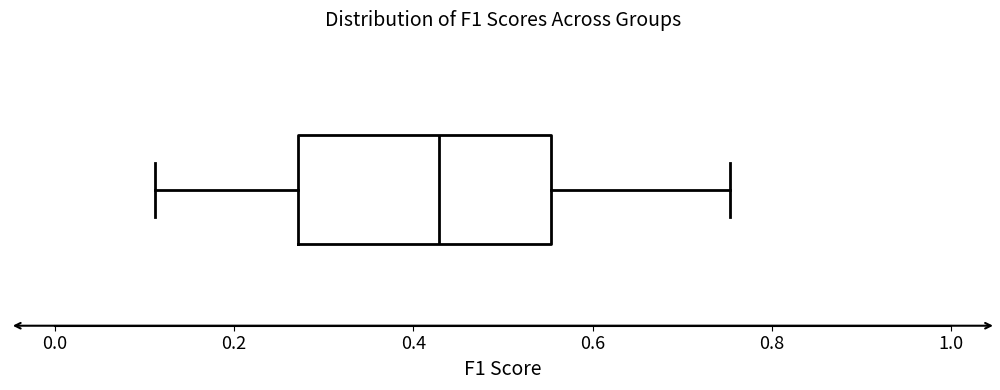

Read this box plot against the x-axis: the position of the median line, the range covered by the box, and the ends of both whiskers. The values are not printed on the chart, so give them approximately, as read against the axis.

median 0.42, box 0.28 to 0.56, whiskers 0.12 to 0.76